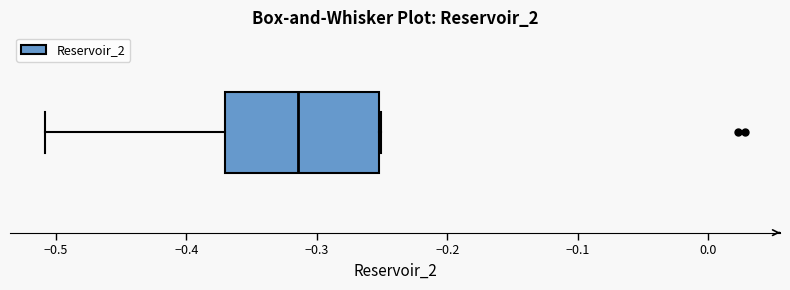

Where does the median line of the box sit on the x-axis? The values are not printed on the chart, so give them approximately, as read against the axis.

-0.31